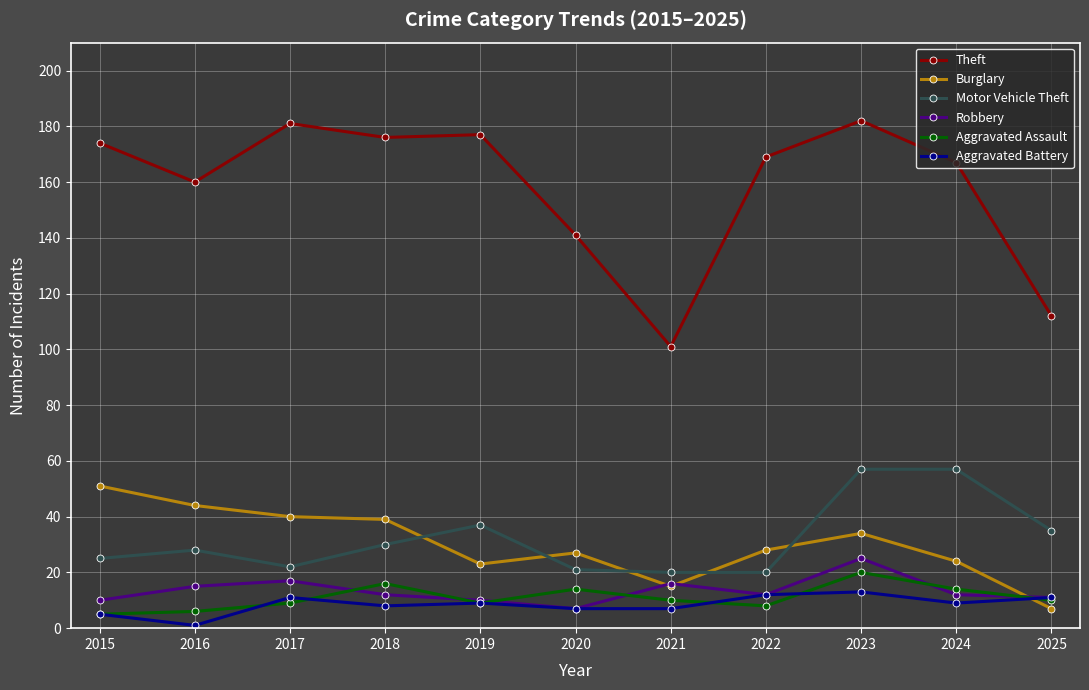

True or false: Motor Vehicle Theft has a value of 25 at 2015.

True